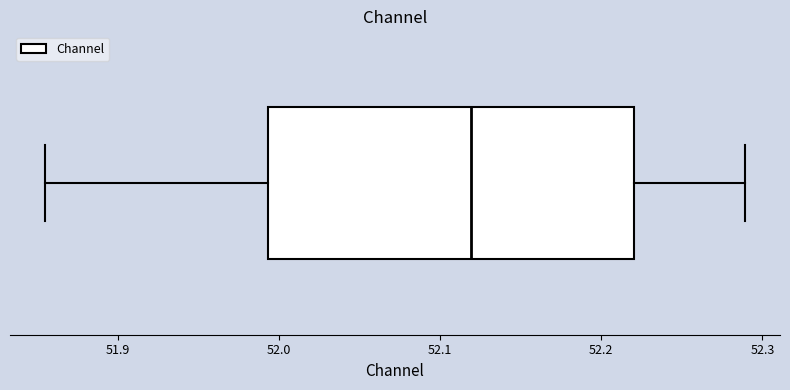

Transcribe this box plot: give where the median line is, the range the box spans, and where the two whiskers end, as read against the x-axis. The values are not printed on the chart, so give them approximately, as read against the axis.

median 52.12, box 51.99 to 52.22, whiskers 51.85 to 52.29